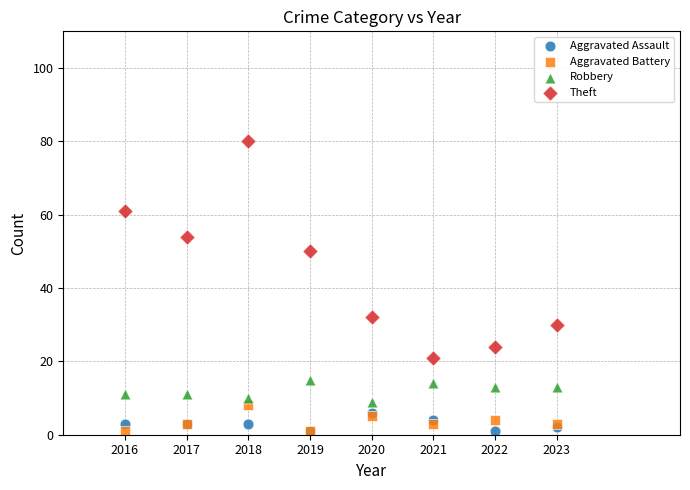

What are all the series names shown in the legend?

Aggravated Assault, Aggravated Battery, Robbery, Theft